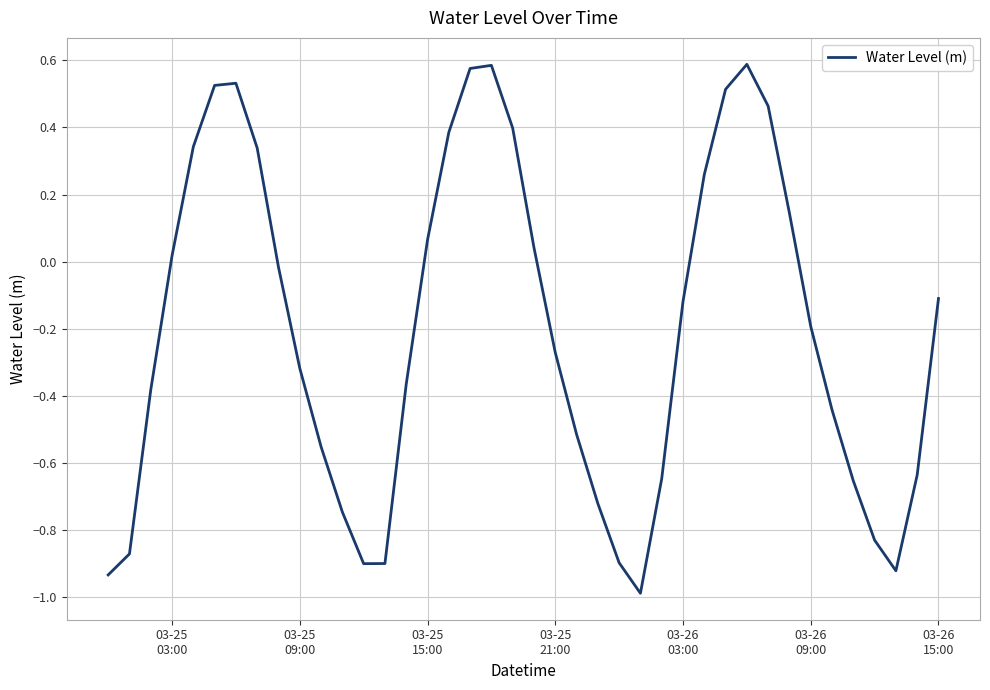

What is the difference between the second highest and second lowest values?

1.5